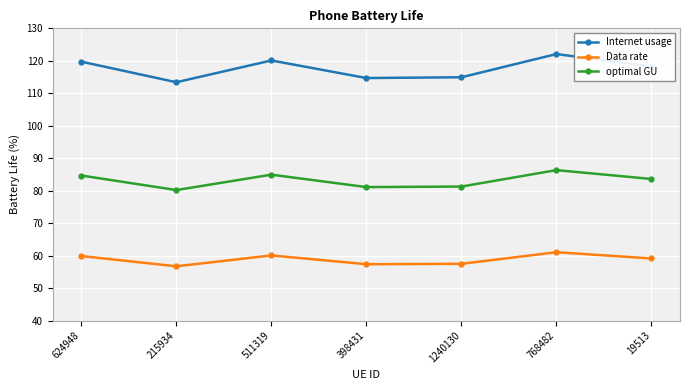

Which series has the widest spread of values?

Internet usage